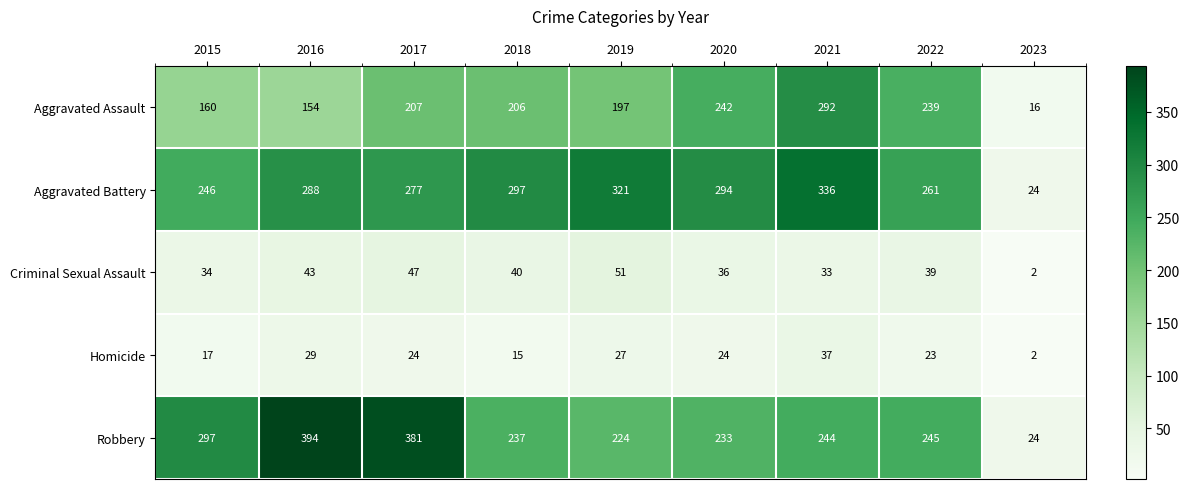

At how many categories does at least one series exceed 27?

8